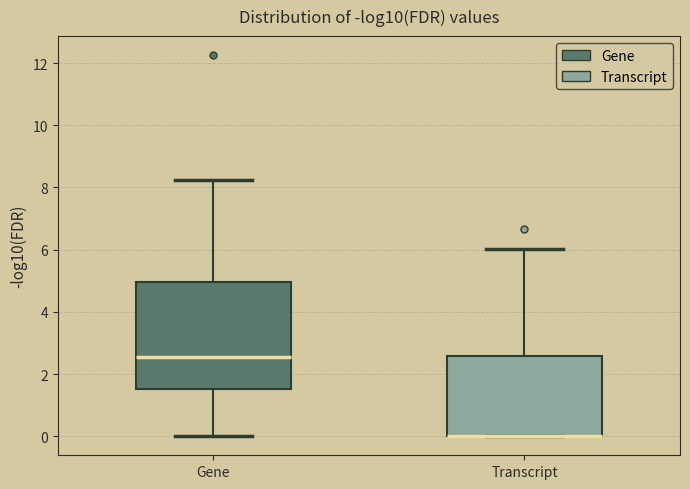

Reading left to right, read every box against the y-axis: the position of its median line, the range the box covers, and the ends of its whiskers. The values are not printed on the chart, so give them approximately, as read against the axis.

Gene: median 2.6, box 1.6 to 5.0, whiskers 0.0 to 8.2
Transcript: median 0.0 (drawn on the box's lower edge), box 0.0 to 2.6, whiskers 0.0 to 6.0